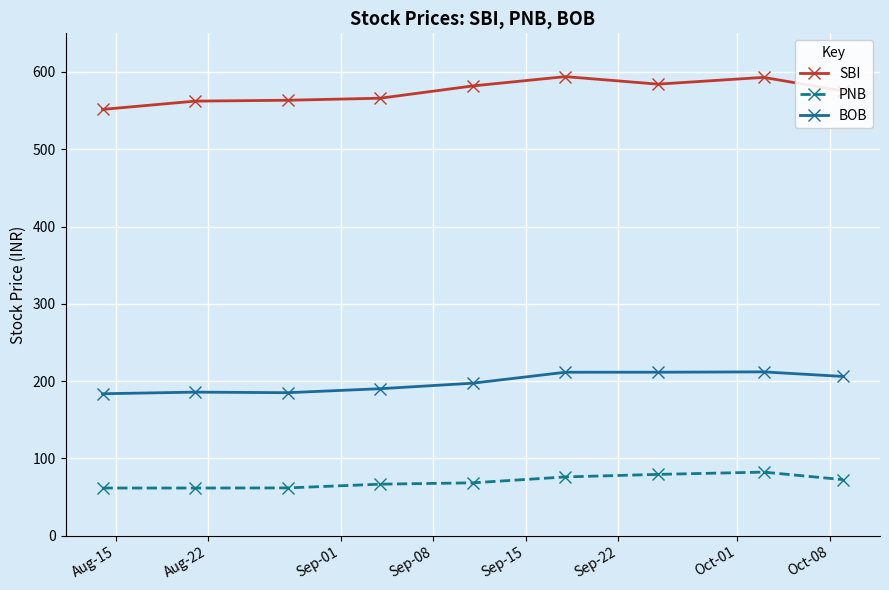

What is the value of the BOB point at the 8th from the left?

211.9